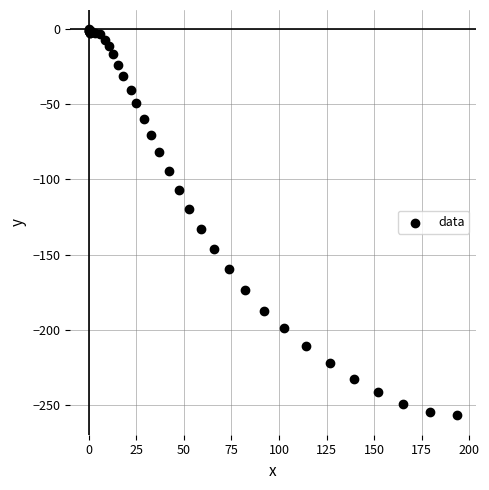

What Y value in the scatter plot is closest to -128?

-132.9